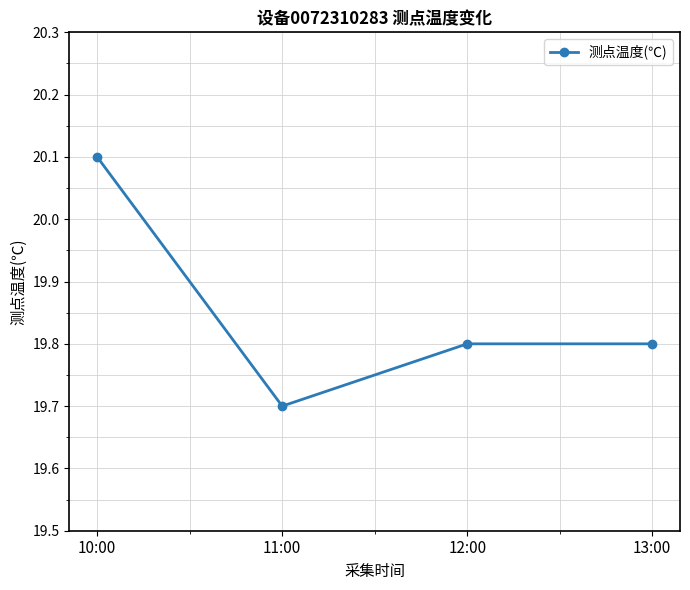

Which has a higher value, 12:00 or 10:00?

10:00